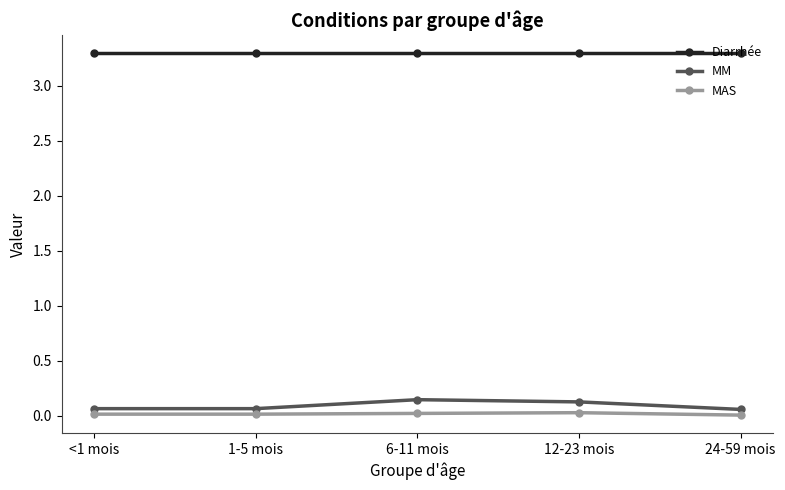

True or false: MM and Diarrhée intersect in this chart.

False